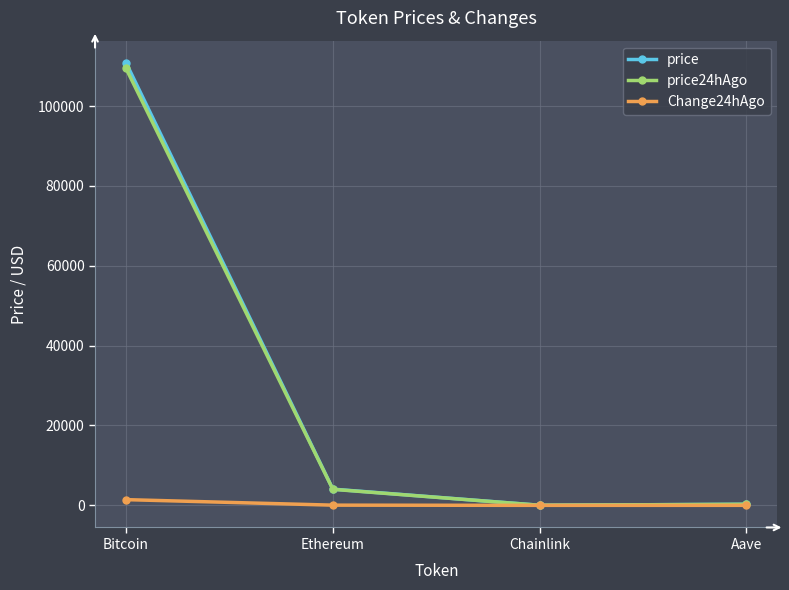

True or false: price24hAgo has more than 1 interior local peaks.

False